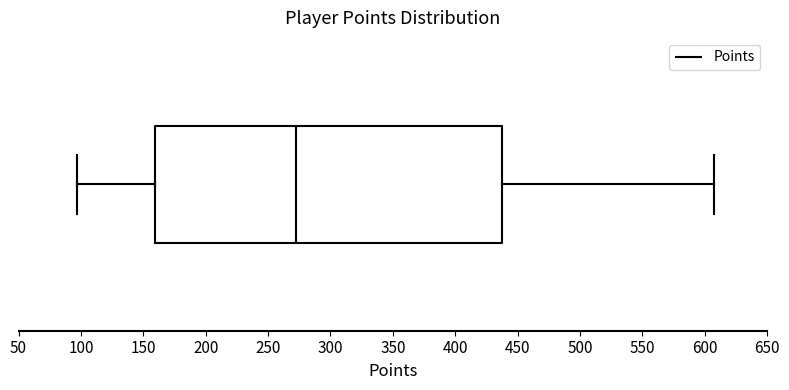

Transcribe this box plot: give where the median line is, the range the box spans, and where the two whiskers end, as read against the x-axis. The values are not printed on the chart, so give them approximately, as read against the axis.

median 275, box 160 to 435, whiskers 95 to 605